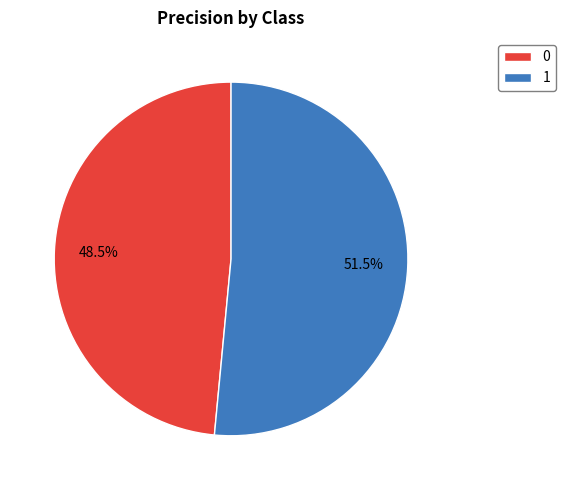

Do 1 and 0 together represent more than half of the pie?

Yes